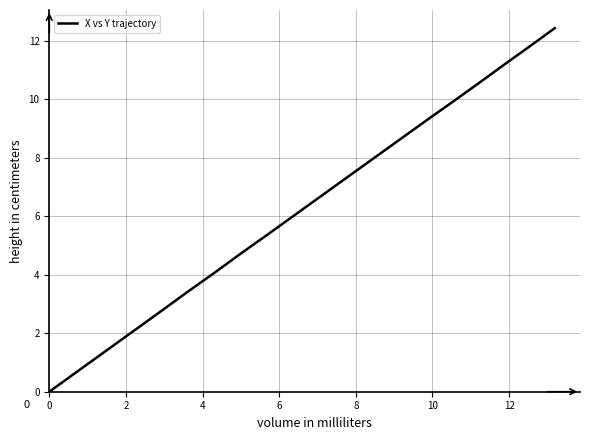

What is the label of the 7th point from the left?

12